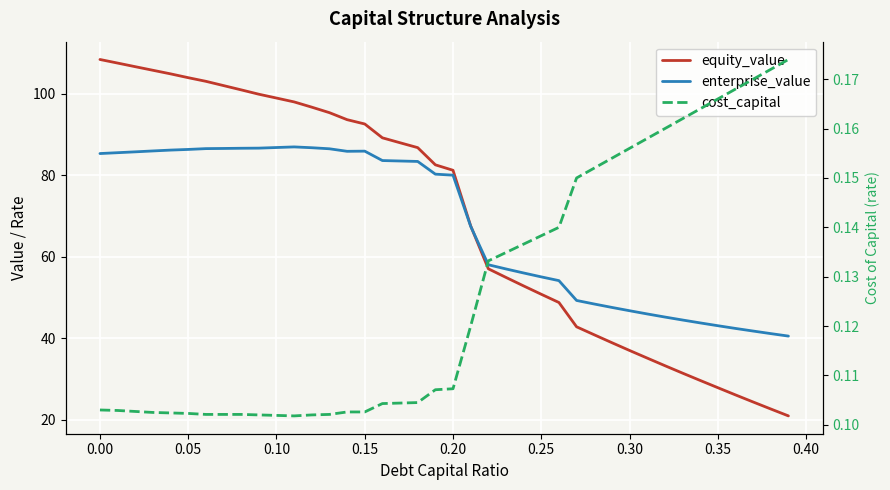

True or false: cost_capital and equity_value intersect in this chart.

False